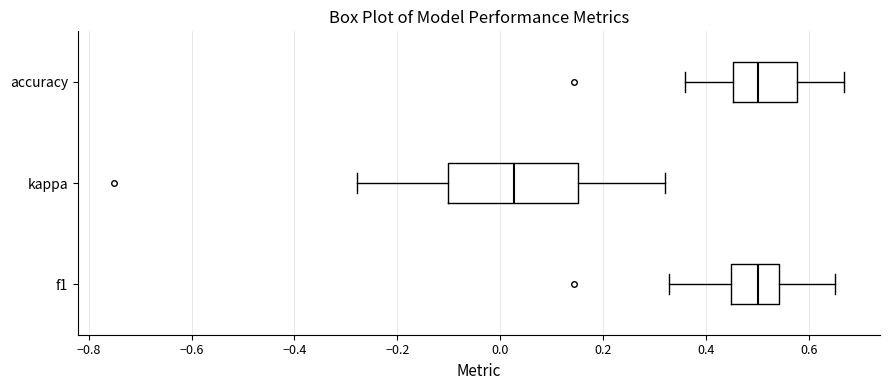

Reading bottom to top, read every box against the x-axis: the position of its median line, the range the box covers, and the ends of its whiskers. The values are not printed on the chart, so give them approximately, as read against the axis.

f1: median 0.50, box 0.44 to 0.54, whiskers 0.32 to 0.66
kappa: median 0.02, box -0.10 to 0.16, whiskers -0.28 to 0.32
accuracy: median 0.50, box 0.46 to 0.58, whiskers 0.36 to 0.66